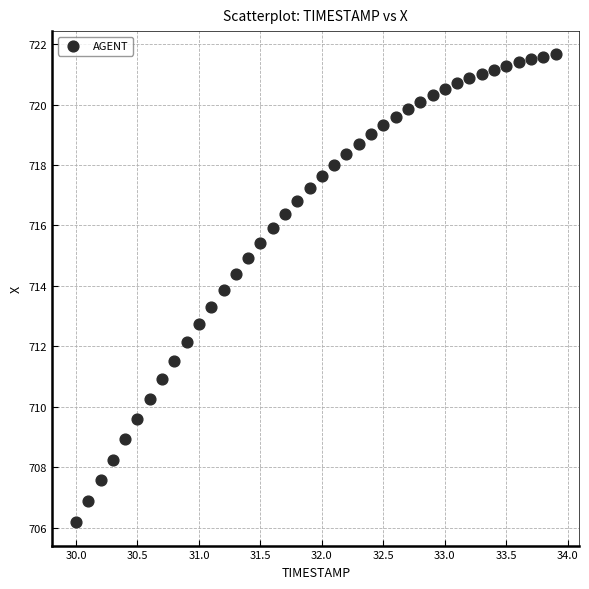

What is the range of Y values (max minus min)?

15.5